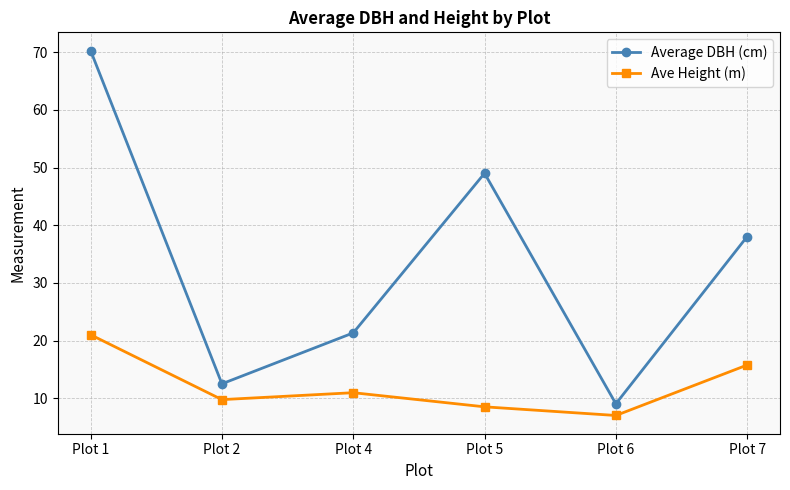

What is the sum of the Average DBH (cm) values at Plot 6 and Plot 4?

30.4